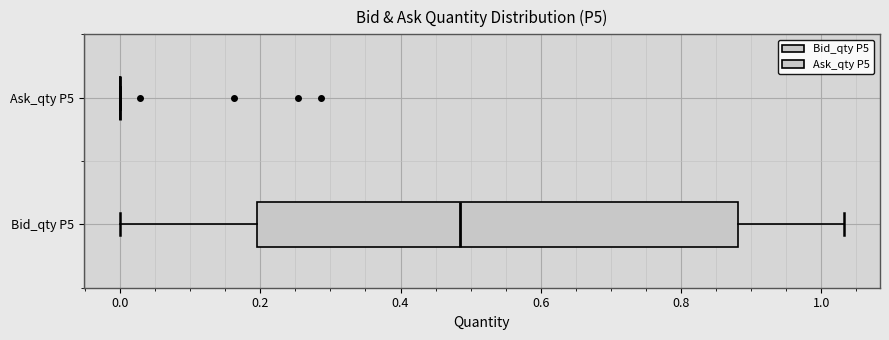

Comparing the boxes themselves (not the whiskers), which one is the widest?

Bid_qty P5